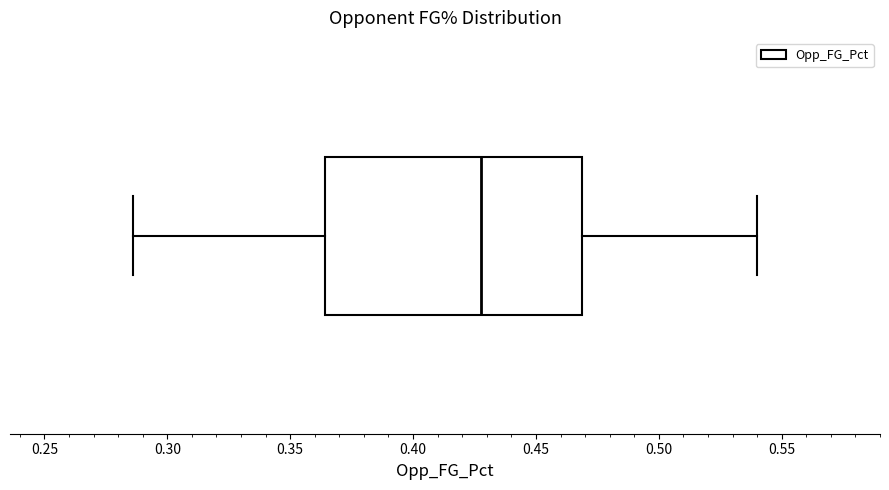

Transcribe this box plot: give where the median line is, the range the box spans, and where the two whiskers end, as read against the x-axis. The values are not printed on the chart, so give them approximately, as read against the axis.

median 0.430, box 0.365 to 0.470, whiskers 0.285 to 0.540